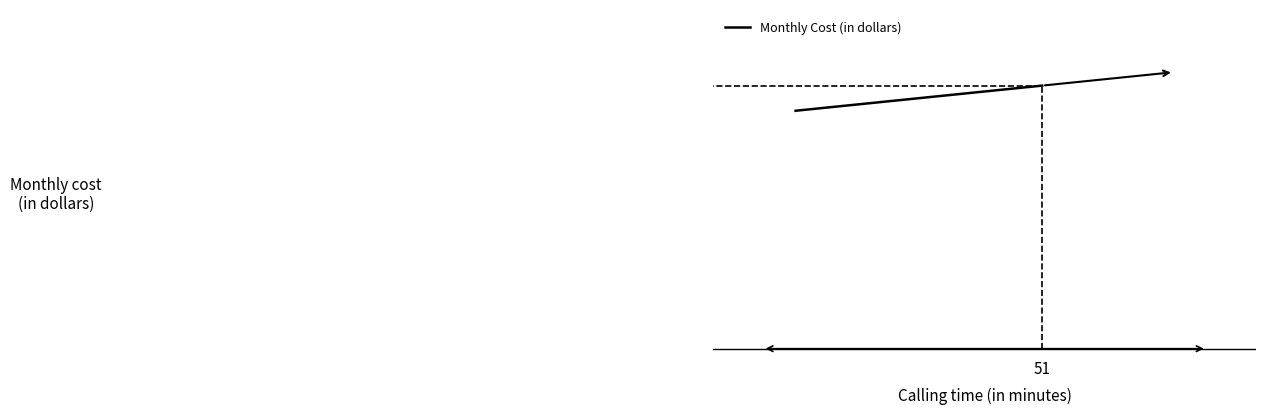

How many series are shown in this chart?

1